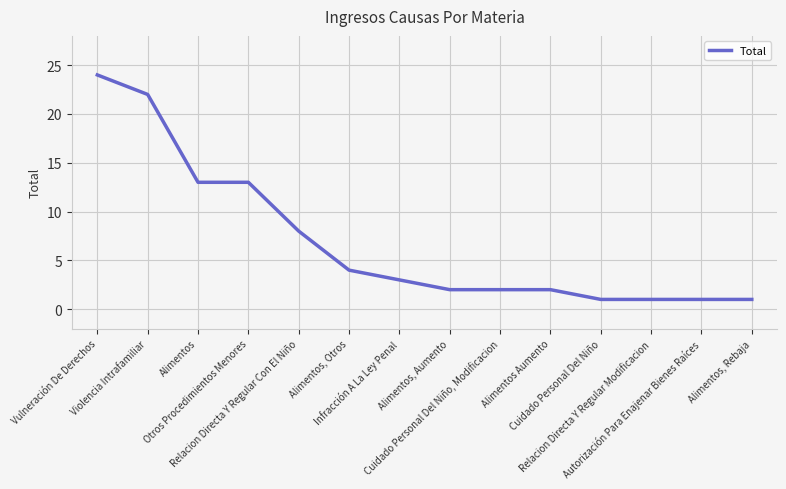

What is the difference between the maximum and minimum values?

23